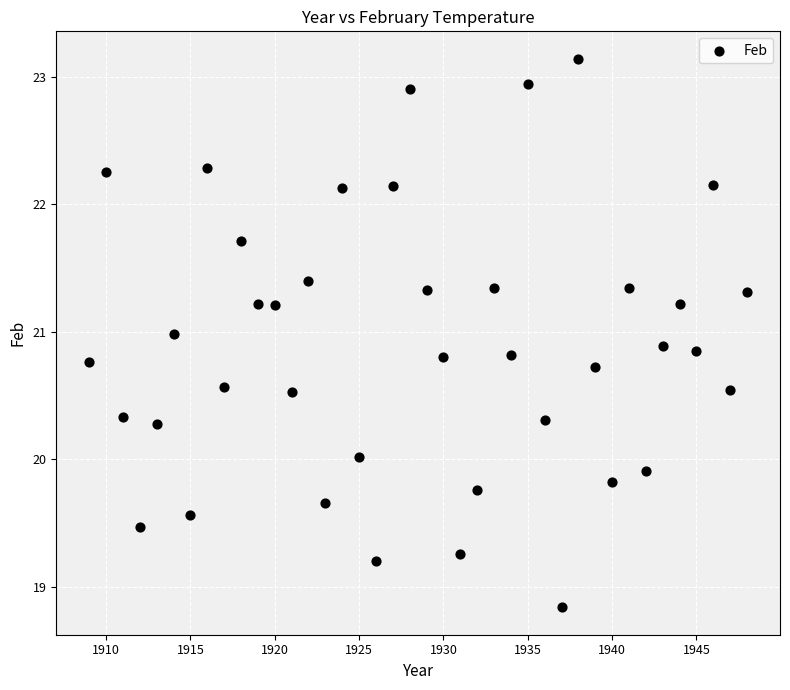

What is the range of Y values (max minus min)?

4.3